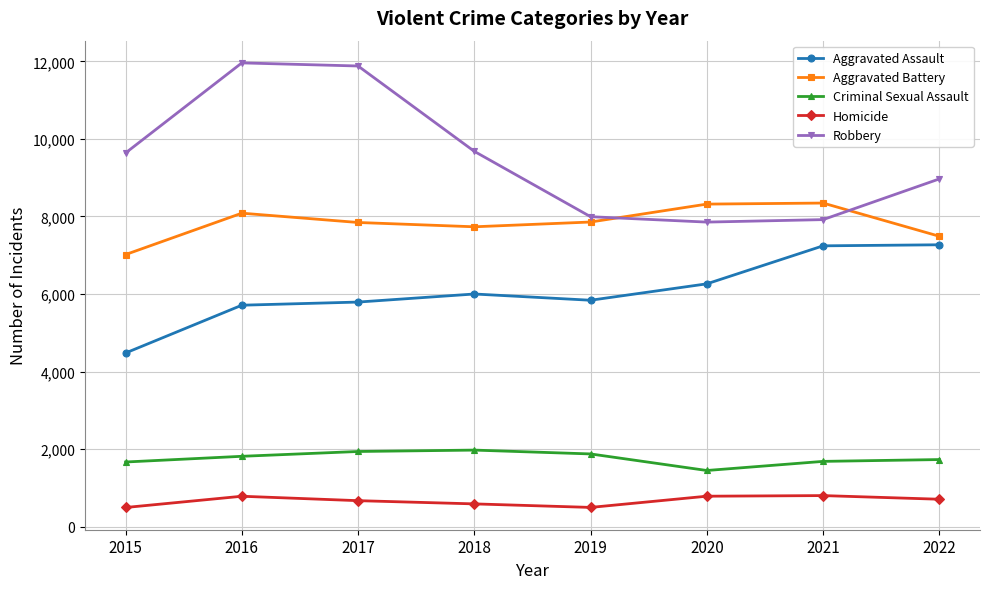

True or false: Robbery and Criminal Sexual Assault intersect in this chart.

False